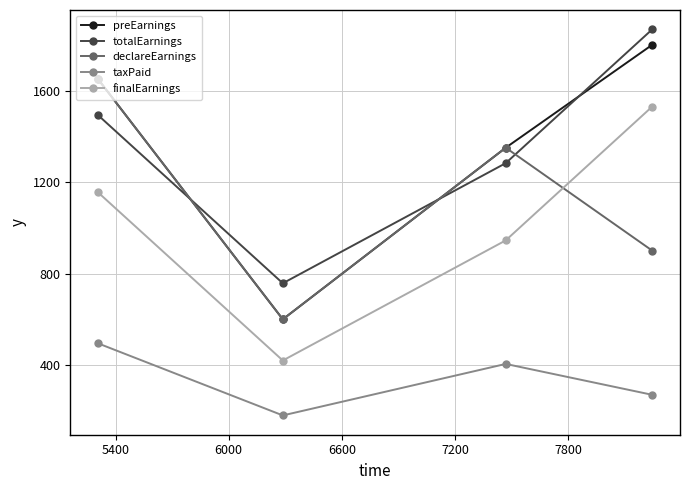

True or false: preEarnings and taxPaid intersect in this chart.

False